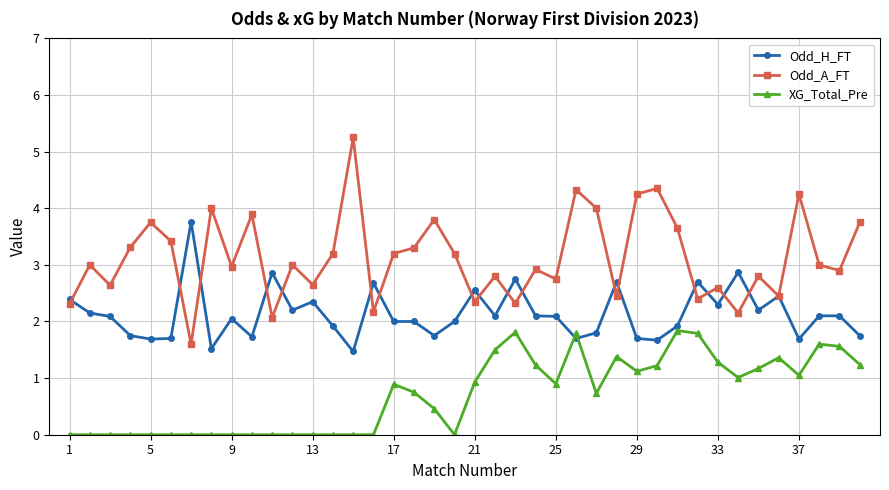

Is this an area chart (filled region under the line)?

No